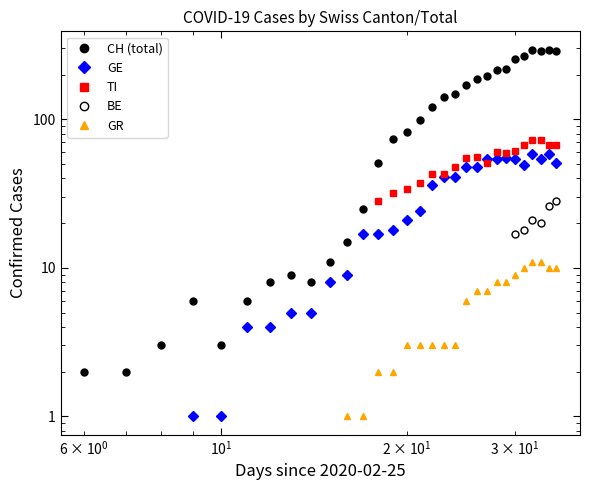

Is the value of CH (total) at 33 greater than the value of BE at 33?

Yes